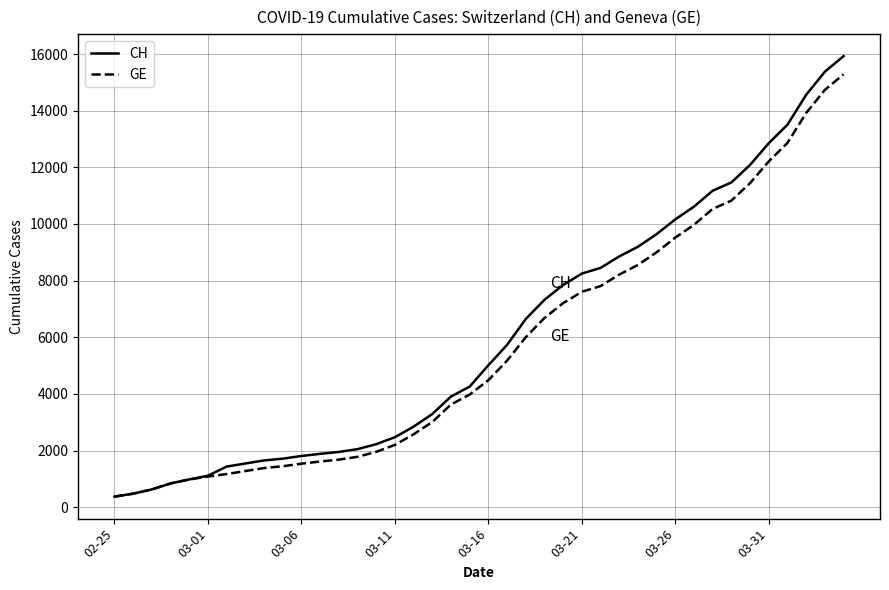

Which series has the largest range (max minus min)?

CH